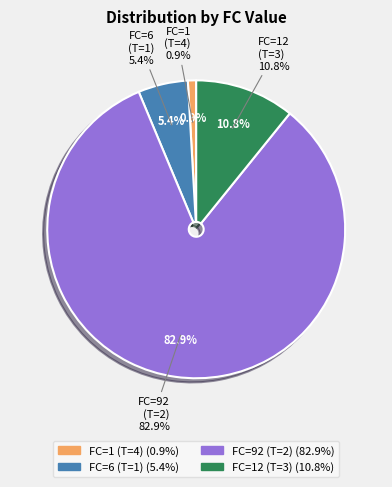

To the nearest percent, what percentage of the pie is T=4 (FC=1)?

1%